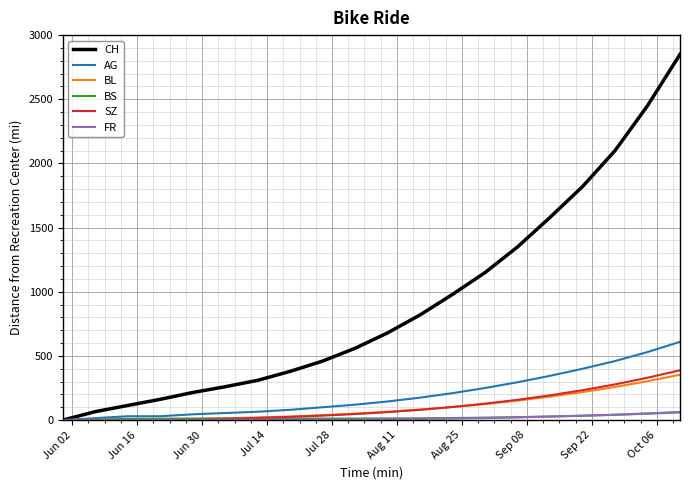

Which series has the largest total across all categories?

CH